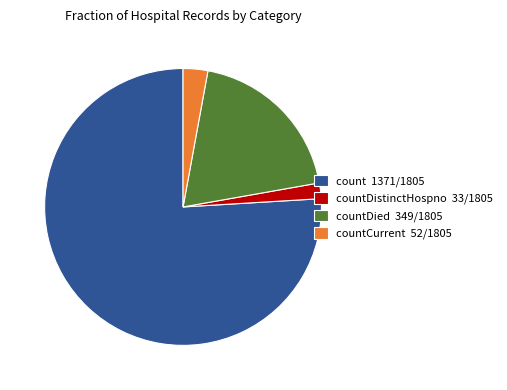

Combined, do countDistinctHospno 33/1805 and countDied 349/1805 account for over 50%?

No